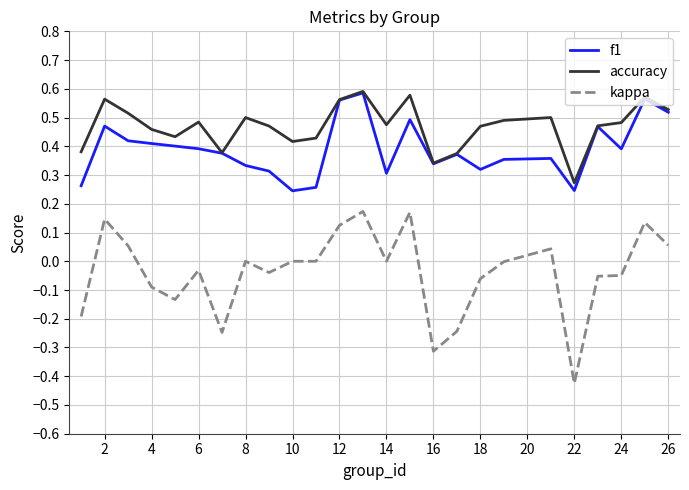

Which series has the largest range (max minus min)?

kappa